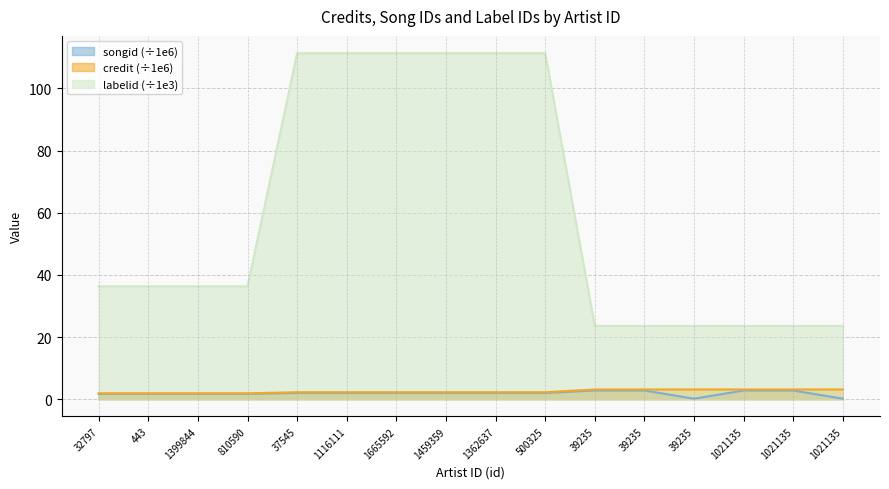

What are all the series names shown in the legend?

songid (÷1e6), credit (÷1e6), labelid (÷1e3)